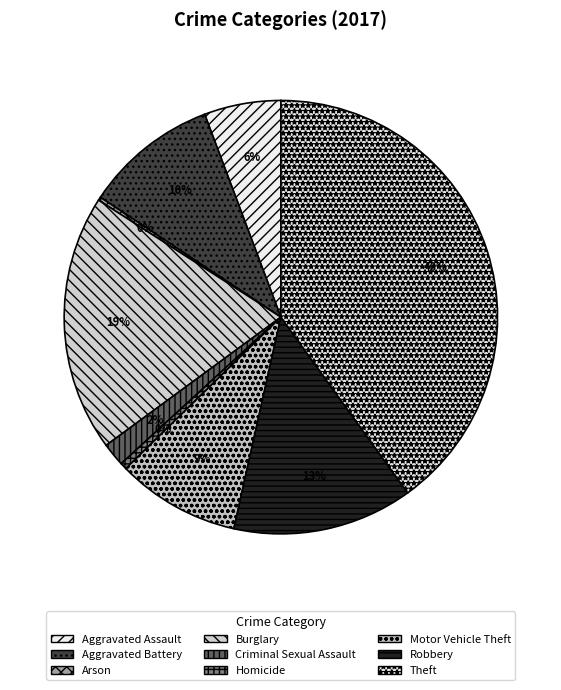

What percentage is the Aggravated Assault slice, to the nearest percent?

6%